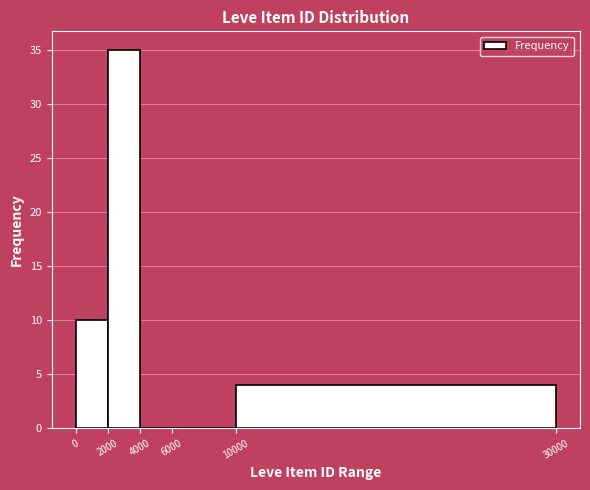

Reading left to right, list every bar in this chart as the range it spans on the x-axis followed by its height. The values are not printed on the chart, so give them approximately, as read against the axis.

0 to 2000: 10
2000 to 4000: 35
4000 to 6000: 0
6000 to 10000: 0
10000 to 30000: 4